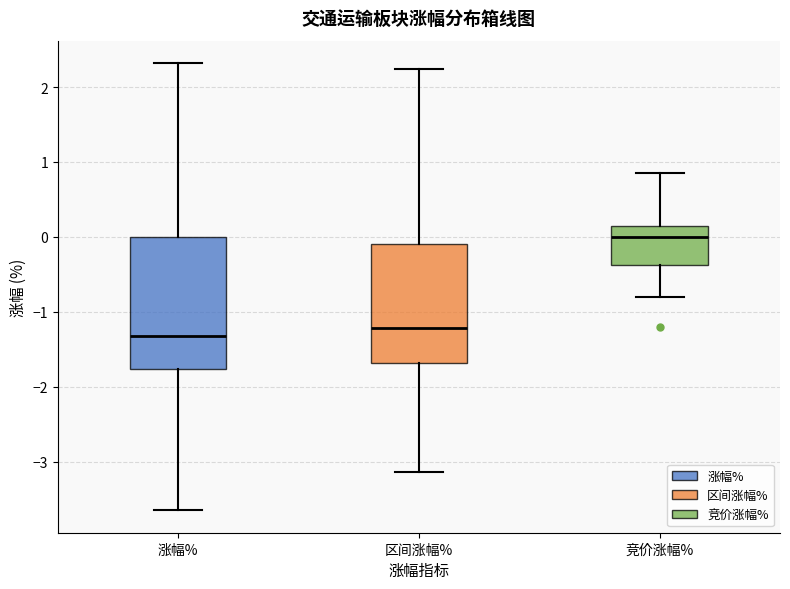

Comparing the boxes themselves (not the whiskers), which one is the tallest?

涨幅%